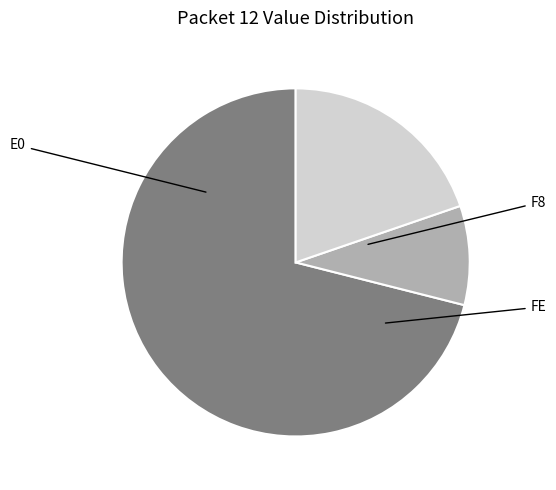

To the nearest percent, what is the combined percentage of E0 and F8?

80%